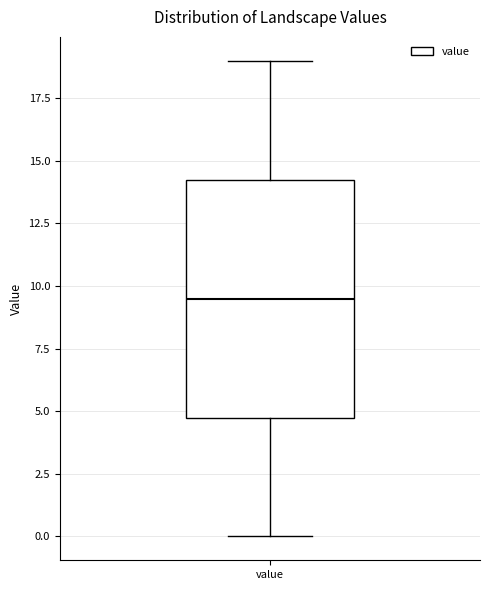

Transcribe this box plot: give where the median line is, the range the box spans, and where the two whiskers end, as read against the y-axis. The values are not printed on the chart, so give them approximately, as read against the axis.

median 9.5, box 5.0 to 14.5, whiskers 0.0 to 19.0